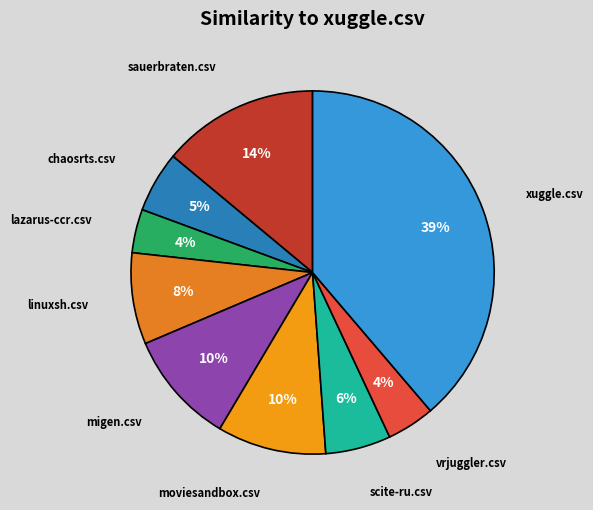

Which slice is the largest?

xuggle.csv